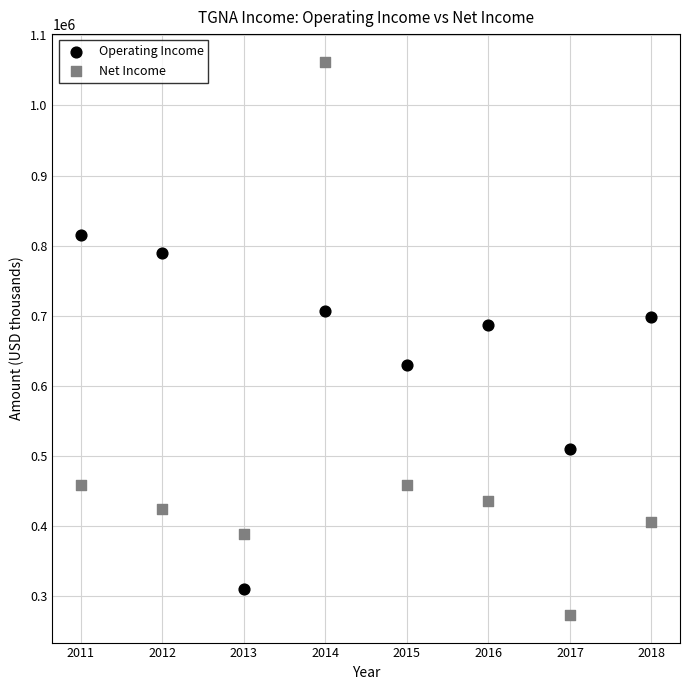

Which series reaches the minimum Y coordinate?

Net Income